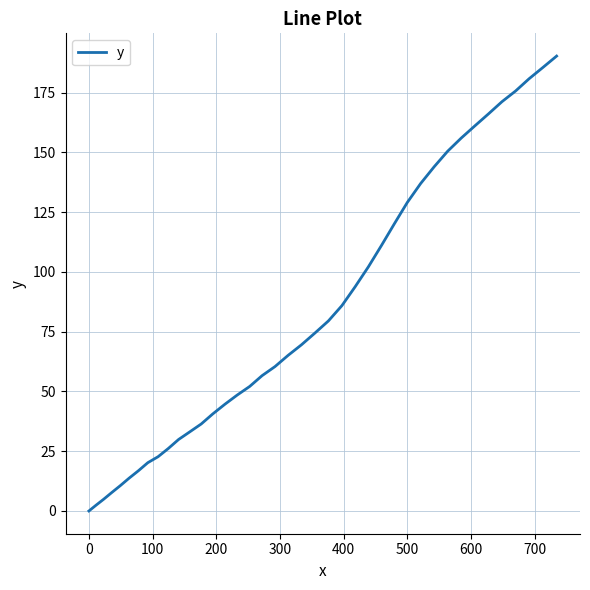

What is the maximum value shown in the chart?

190.3